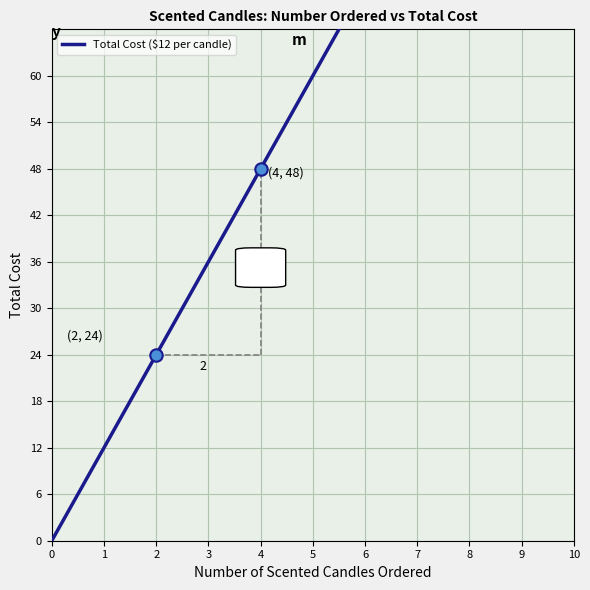

Approximately how many times larger is the value at 10 compared to 1?

10.0